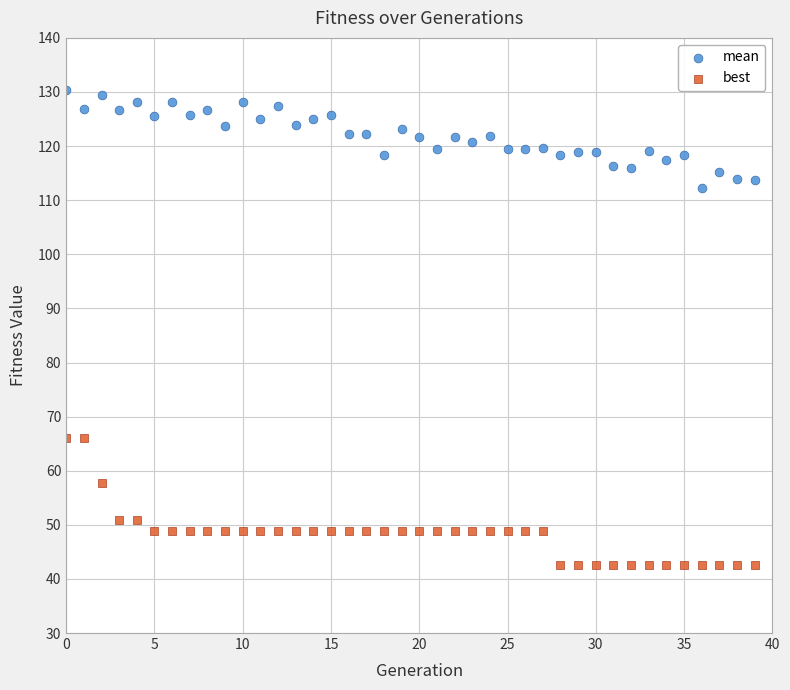

Which series reaches the maximum Y coordinate?

mean